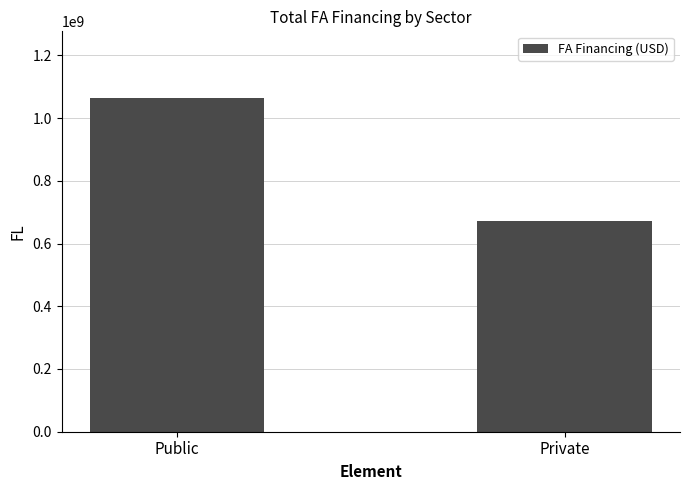

At which label is the value closest to 868323494?

Private